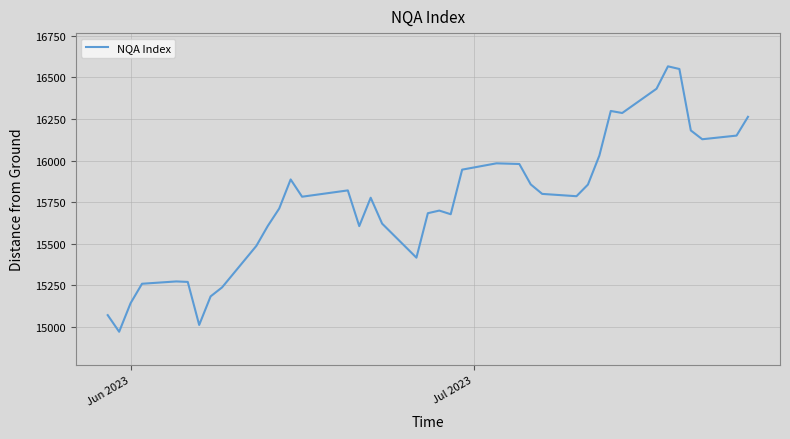

What is the minimum value shown in the chart?

14969.0